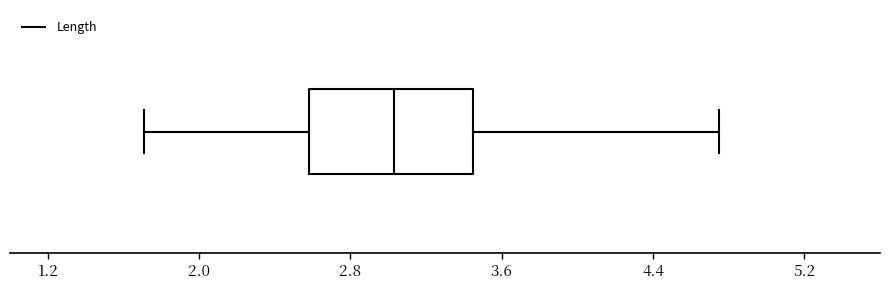

Where does the median line of the box sit on the x-axis? The values are not printed on the chart, so give them approximately, as read against the axis.

3.0